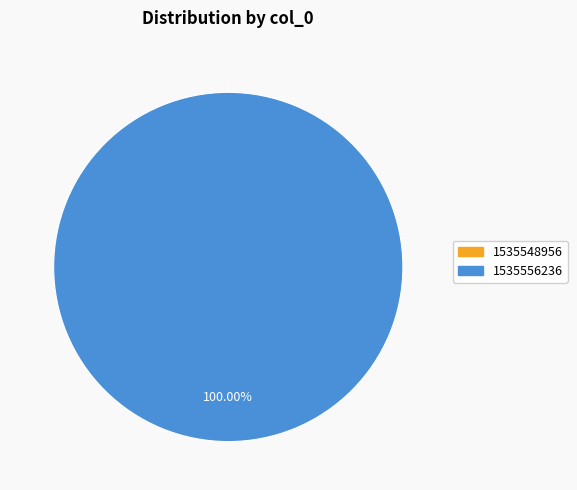

To the nearest percent, what is the average slice percentage?

50%